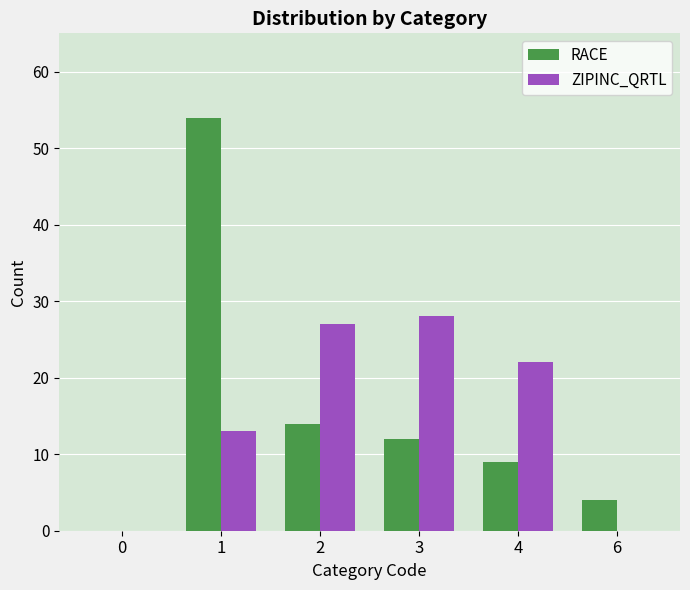

True or false: ZIPINC_QRTL has a value of 13 at 1.

True